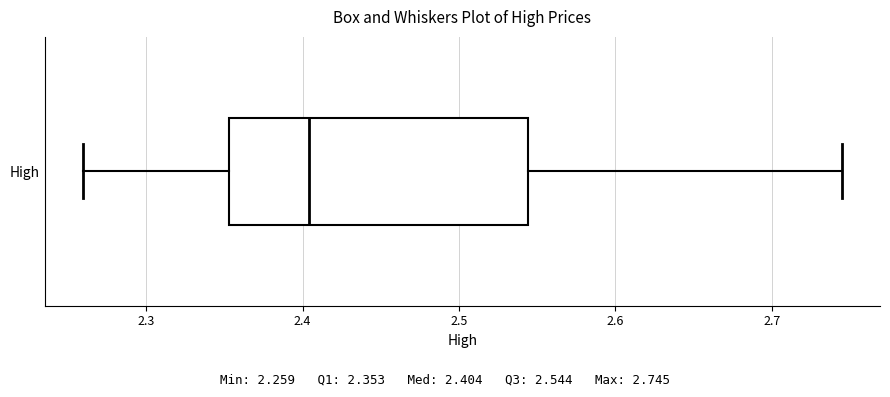

Transcribe this box plot: give where the median line is, the range the box spans, and where the two whiskers end, as read against the x-axis. The values are not printed on the chart, so give them approximately, as read against the axis.

median 2.40, box 2.35 to 2.54, whiskers 2.26 to 2.74